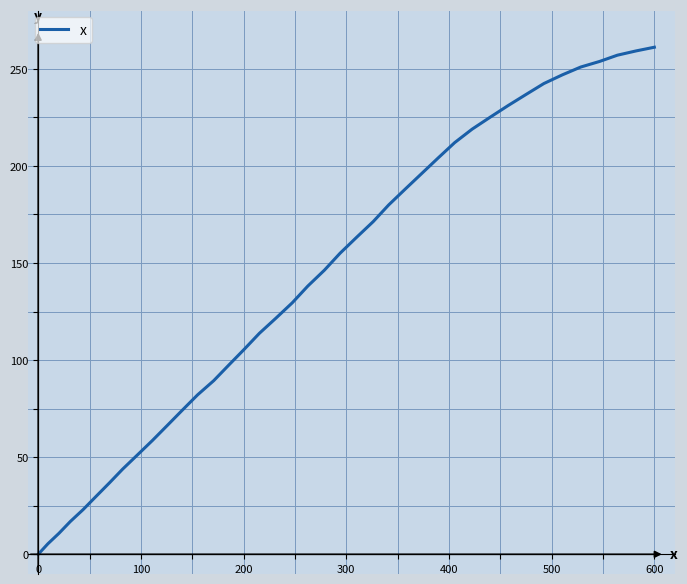

What is the difference between the maximum and minimum values?

261.1